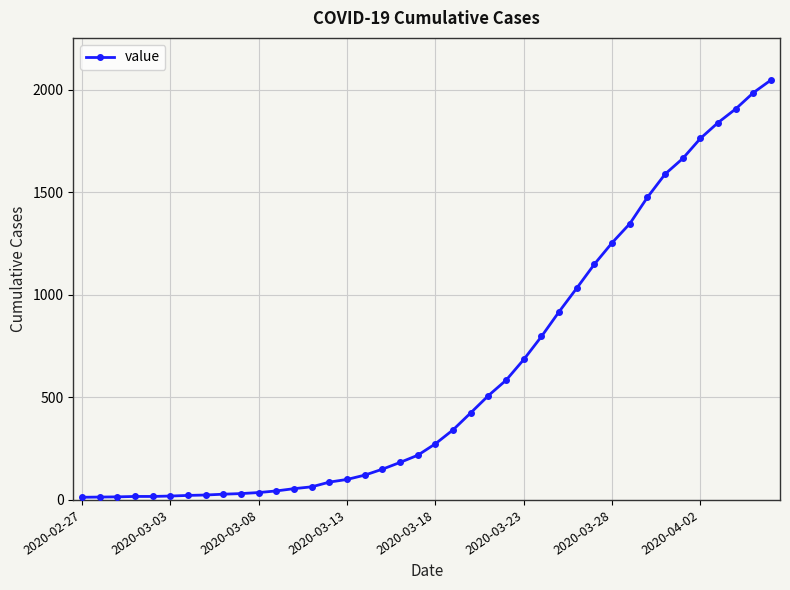

Does the chart display data point markers on the line(s)?

Yes